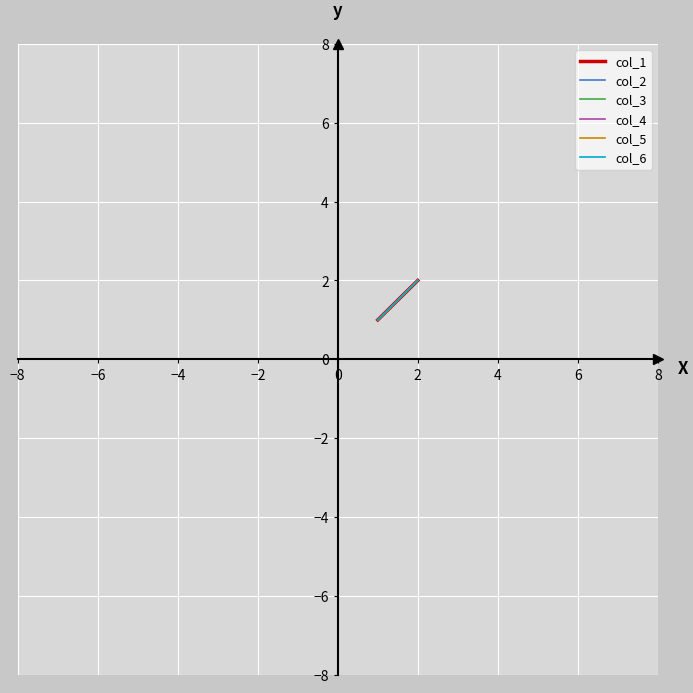

Is this an area chart (filled region under the line)?

No